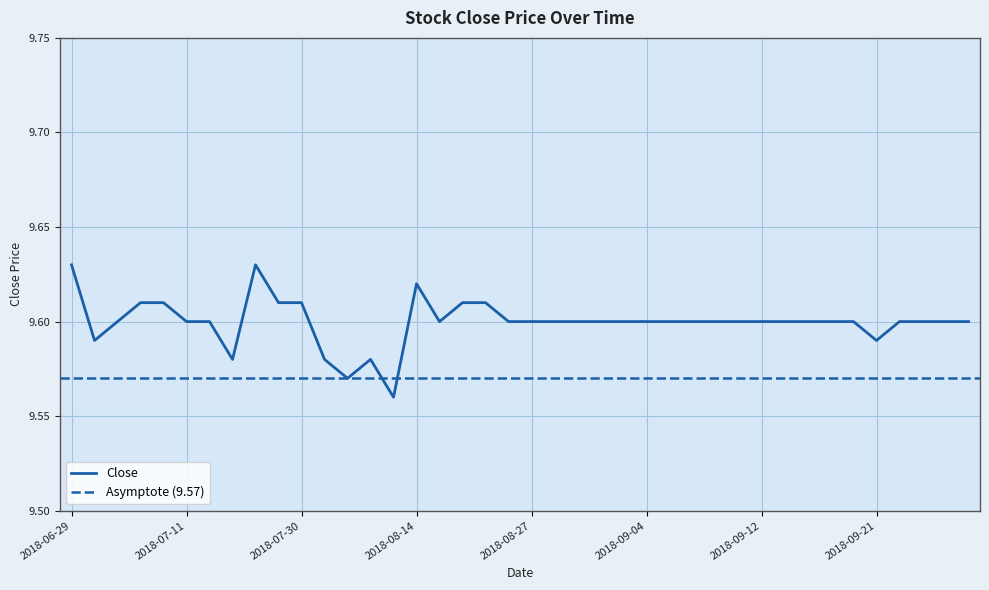

Where is the first local maximum?

2018-07-17